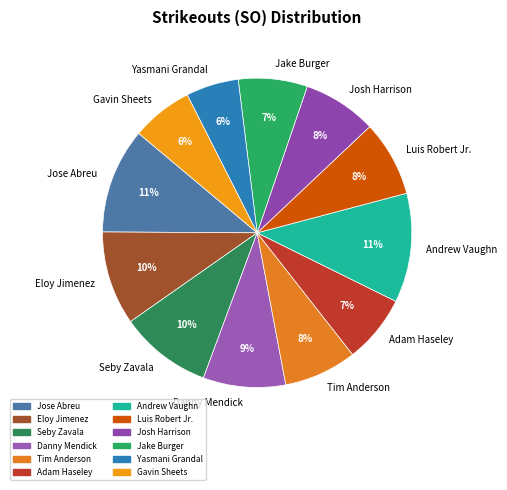

Is there any slice that represents more than half of the pie?

No